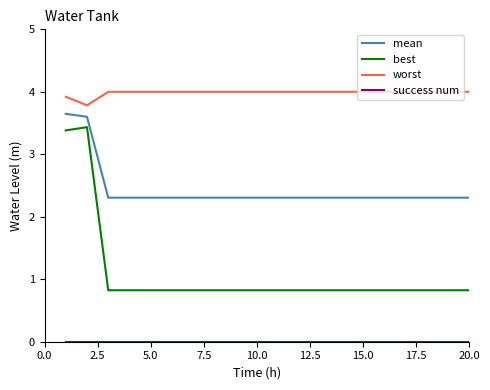

True or false: best and worst intersect in this chart.

False